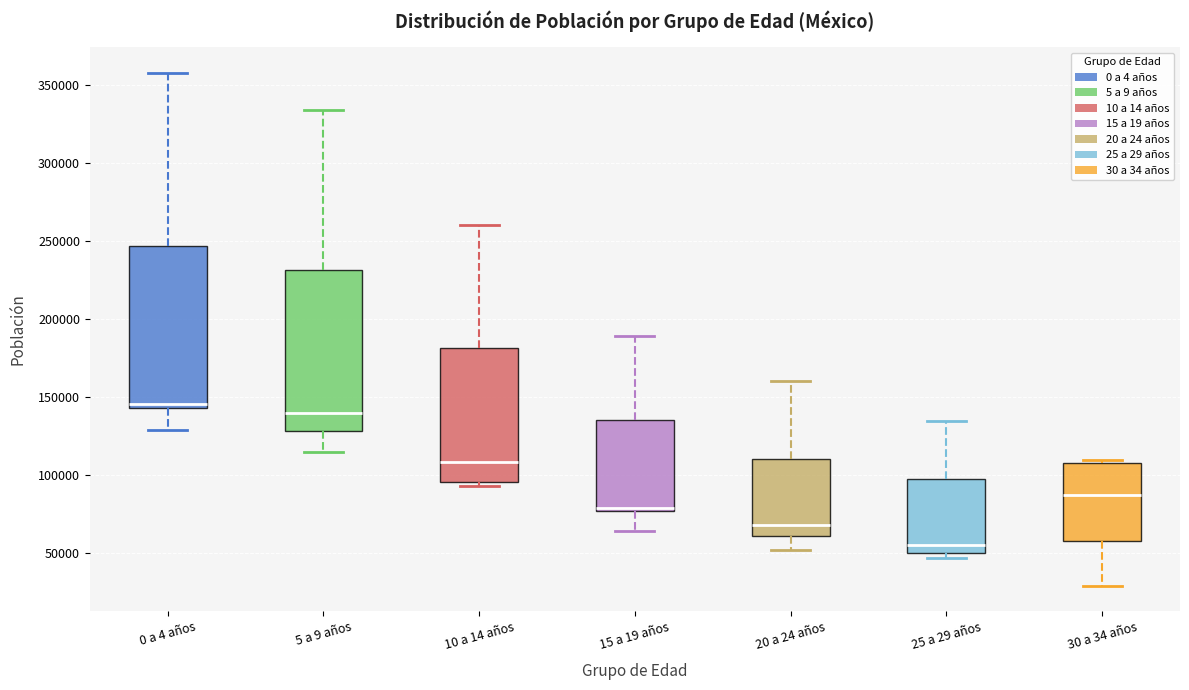

Reading left to right, transcribe this box plot: for each box, give where its median line is, the range the box spans, and where its two whiskers end, as read against the y-axis. The values are not printed on the chart, so give them approximately, as read against the axis.

0 a 4 años: median 145000 (just above the box's lower edge), box 145000 to 245000, whiskers 130000 to 360000
5 a 9 años: median 140000, box 130000 to 230000, whiskers 115000 to 335000
10 a 14 años: median 110000, box 95000 to 180000, whiskers 95000 (just below the box's lower edge) to 260000
15 a 19 años: median 80000, box 75000 to 135000, whiskers 65000 to 190000
20 a 24 años: median 70000, box 60000 to 110000, whiskers 50000 to 160000
25 a 29 años: median 55000, box 50000 to 95000, whiskers 45000 to 135000
30 a 34 años: median 85000, box 55000 to 105000, whiskers 30000 to 110000